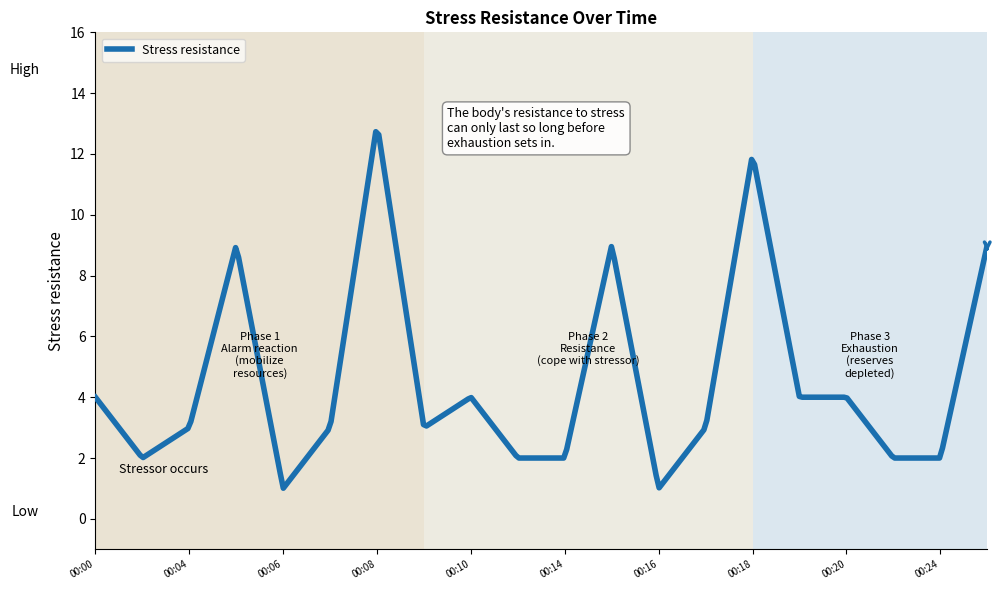

What is the minimum value shown in the chart?

1.0